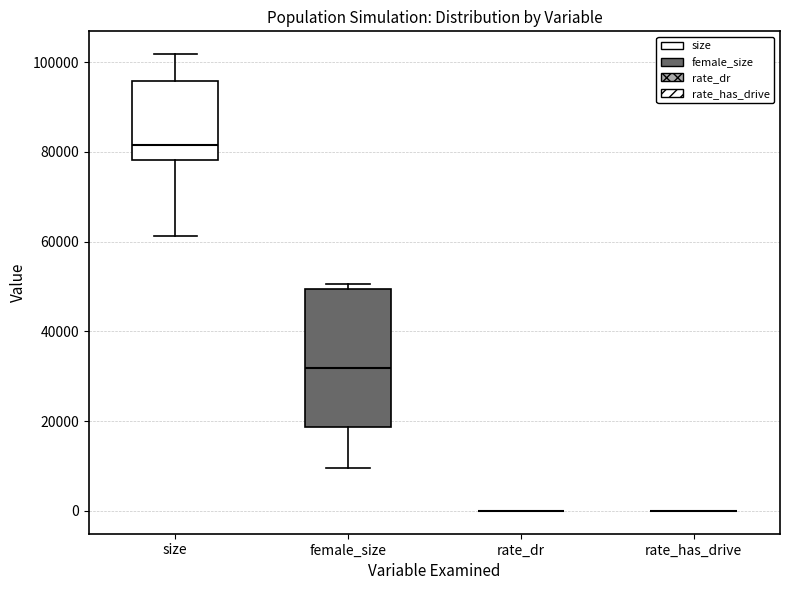

Reading left to right, read every box against the y-axis: the position of its median line, the range the box covers, and the ends of its whiskers. The values are not printed on the chart, so give them approximately, as read against the axis.

size: median 82000, box 78000 to 96000, whiskers 62000 to 102000
female_size: median 32000, box 18000 to 50000, whiskers 10000 to 50000 (just above the box's upper edge)
rate_dr: box collapsed to a line at 0, whiskers 0 to 0
rate_has_drive: box collapsed to a line at 0, whiskers 0 to 0